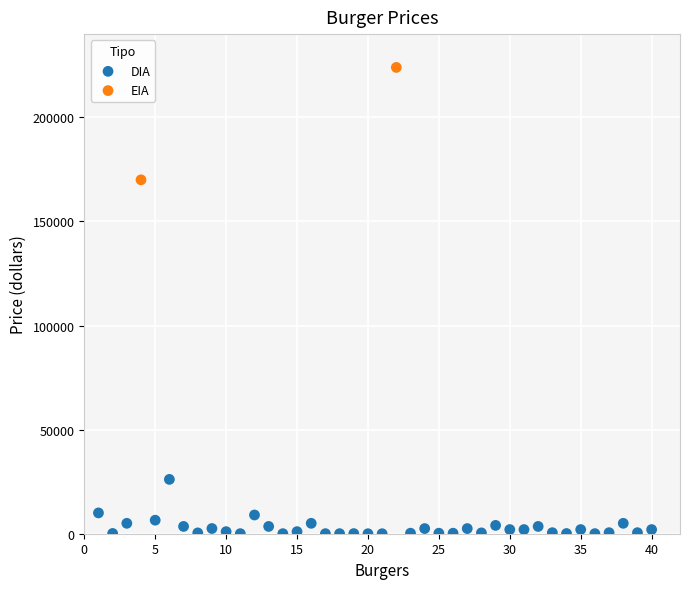

What are all the series names shown in the legend?

DIA, EIA